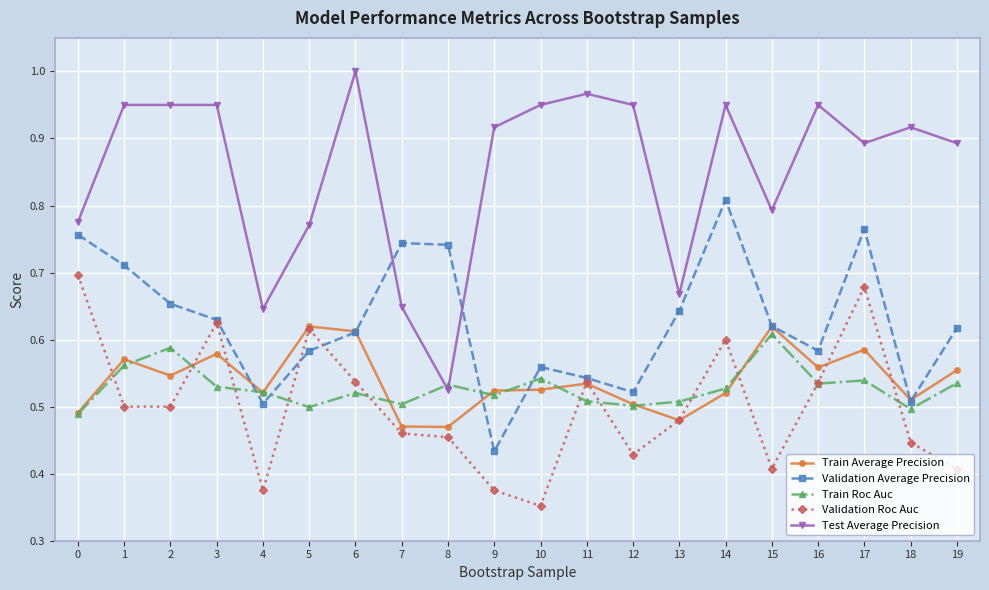

What is the sum of the Train Average Precision values at 1 and 9?

1.1